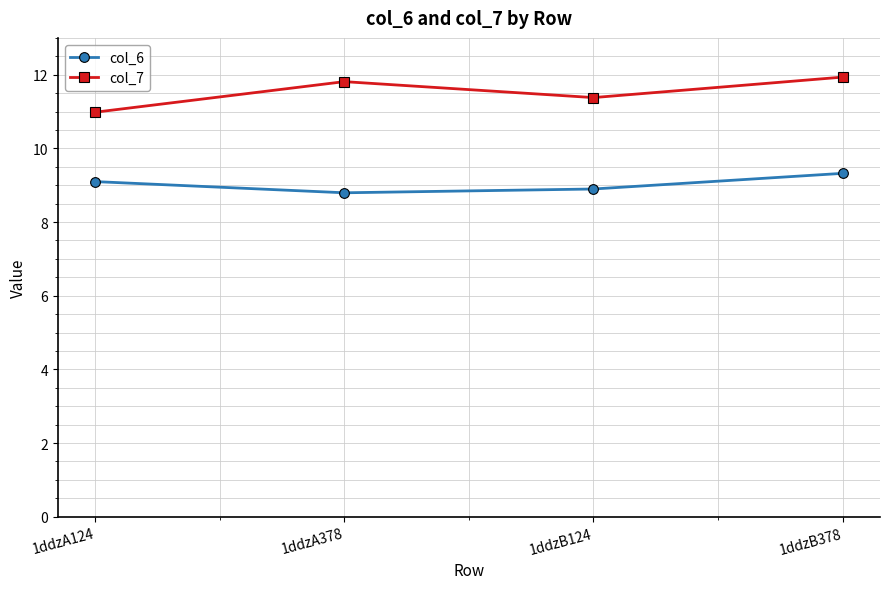

Reading left to right, what are all the values shown in this chart?

col_6: 1ddzA124=9.1	1ddzA378=8.8	1ddzB124=8.9	1ddzB378=9.3
col_7: 1ddzA124=11.0	1ddzA378=11.8	1ddzB124=11.4	1ddzB378=11.9